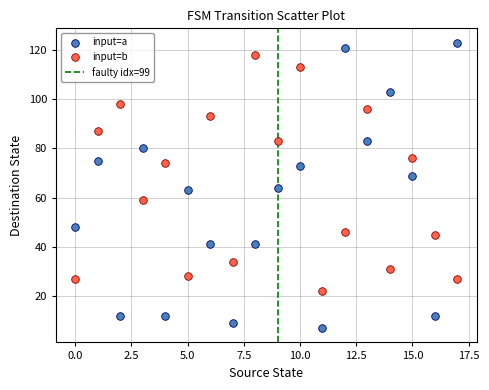

Across all data points, what is the range of Y values (max minus min)?

116